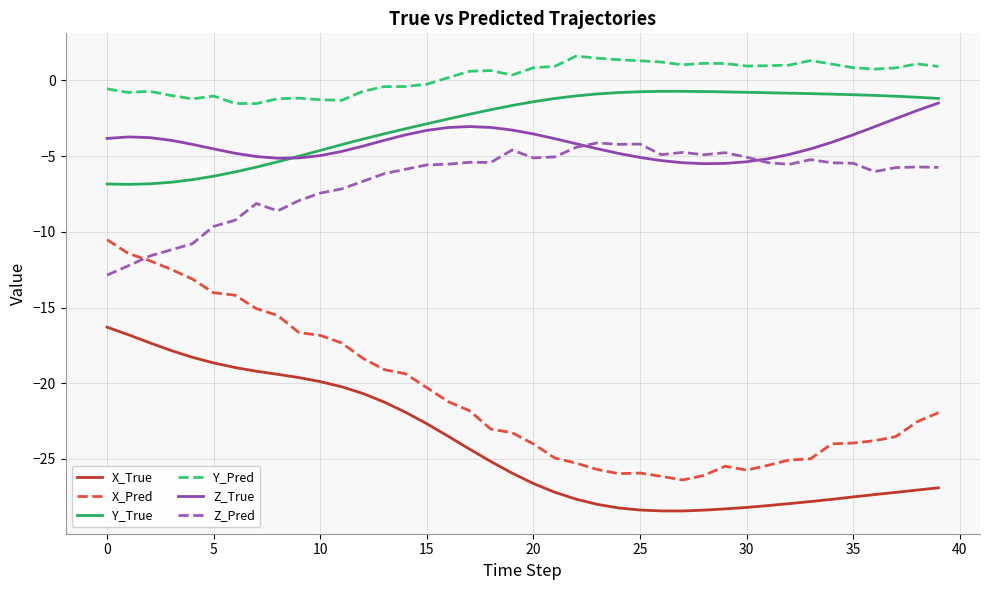

What is the minimum value shown in the chart?

-28.4